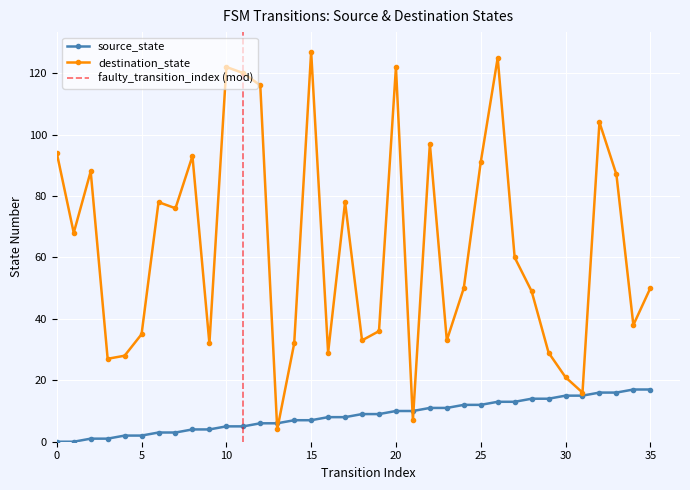

How many interior local peaks does the destination_state series have?

10